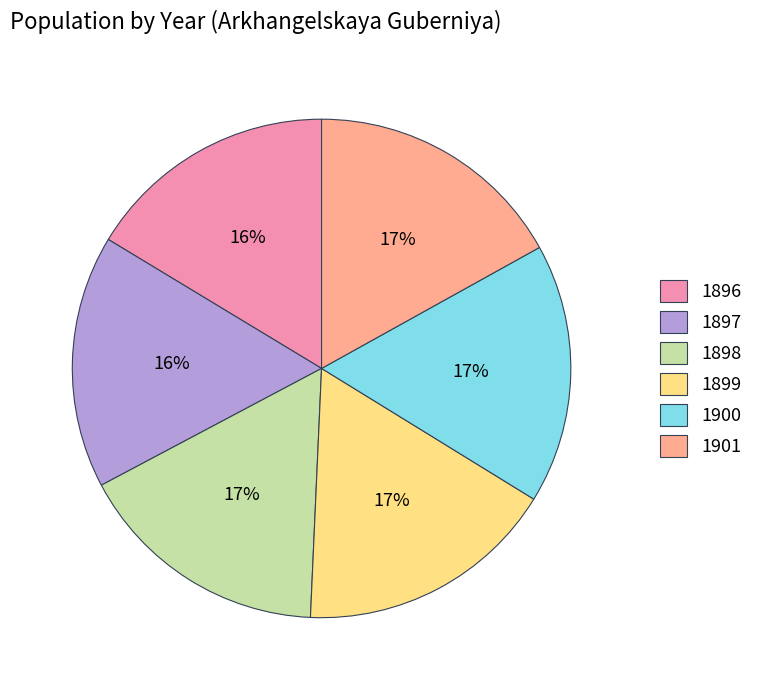

Is it true that 1896 is 27% of the pie?

False